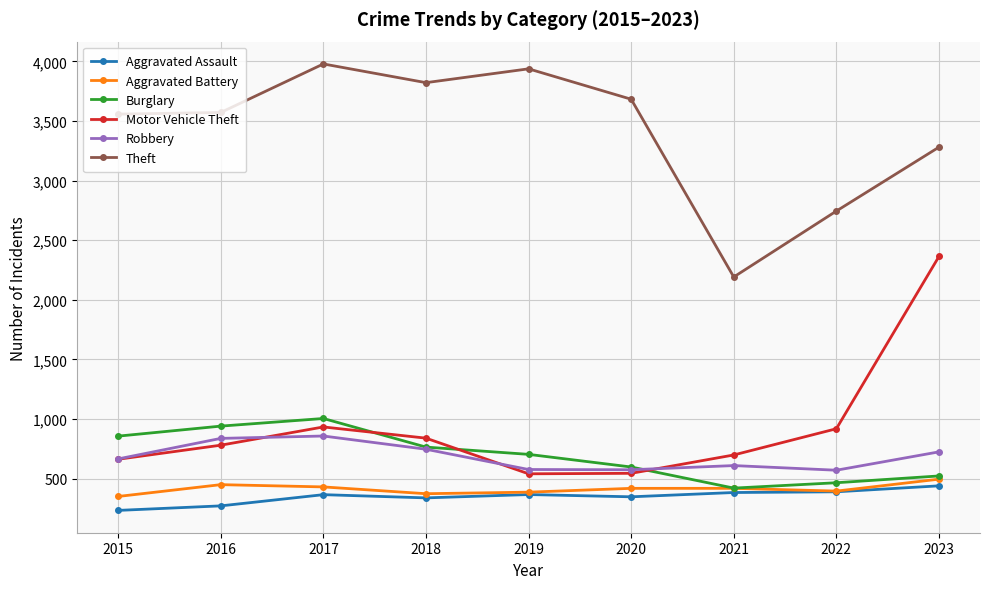

Between 2015 and 2016, which series saw the biggest shift?

Robbery